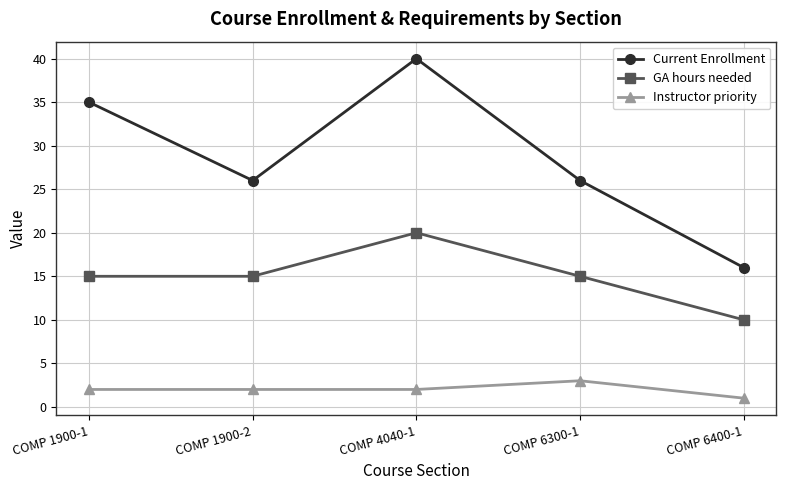

At which category is the sum across all series the highest?

COMP 4040-1